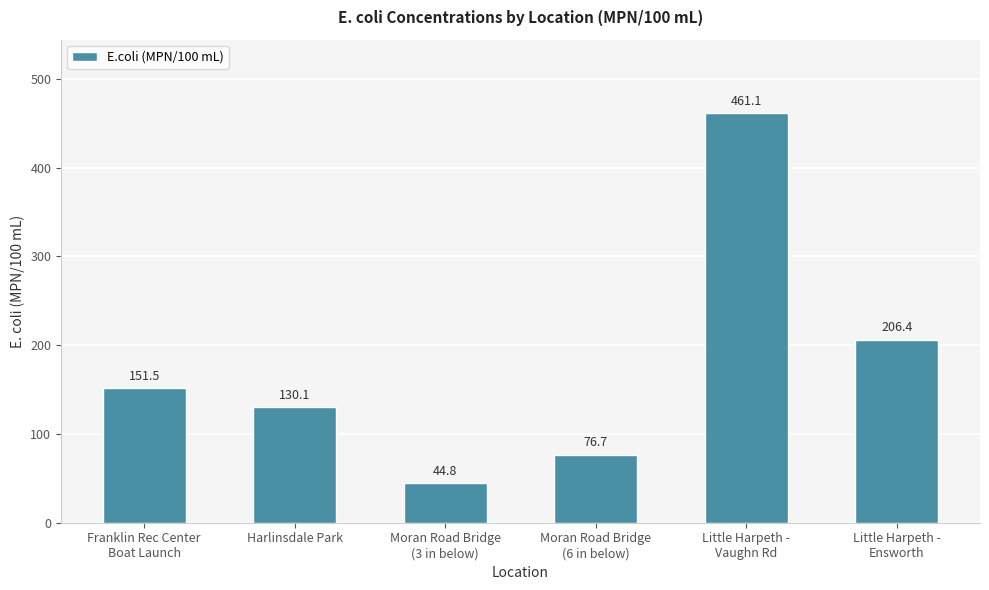

What is the approximate value at Little Harpeth -
Ensworth?

206.4